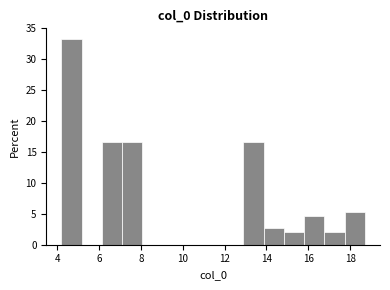

Reading left to right, transcribe this chart: for each bar, give the range it covers on the x-axis and its height. Neither the bar edges nor the heights are printed on the chart, so give them approximately, as read against the axes.

4.2 to 5.2: 33.5
5.2 to 6.2: 0
6.2 to 7.2: 16.5
7.2 to 8.0: 16.5
8.0 to 9.0: 0
9.0 to 10.0: 0
10.0 to 11.0: 0
11.0 to 12.0: 0
12.0 to 13.0: 0
13.0 to 13.8: 16.5
13.8 to 14.8: 2.5
14.8 to 15.8: 2.0
15.8 to 16.8: 4.5
16.8 to 17.8: 2.0
17.8 to 18.8: 5.5